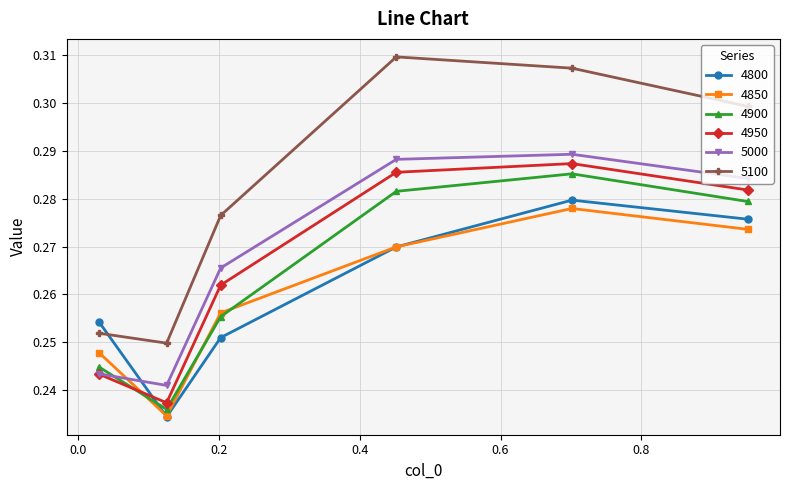

Count the 4800 values in the range 0 to 1.

6